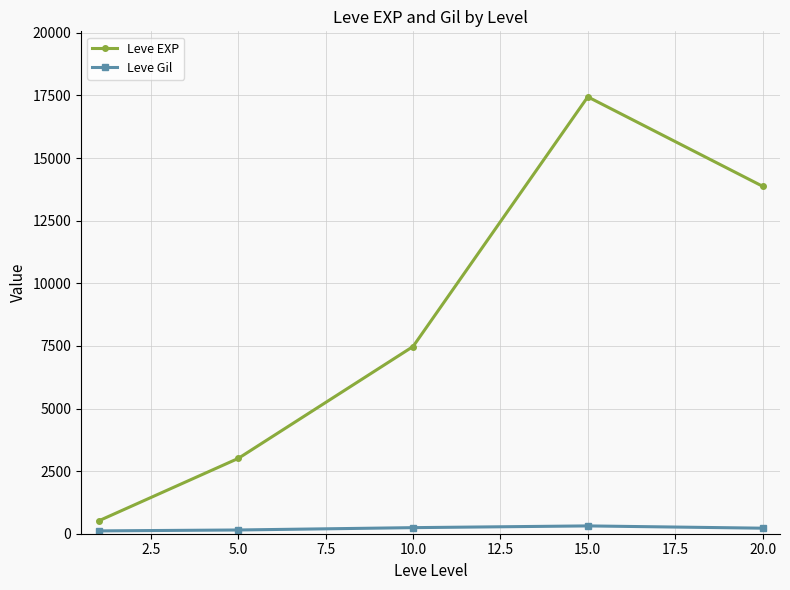

What is the value of the Leve EXP point at the 1st from the left?

510.2